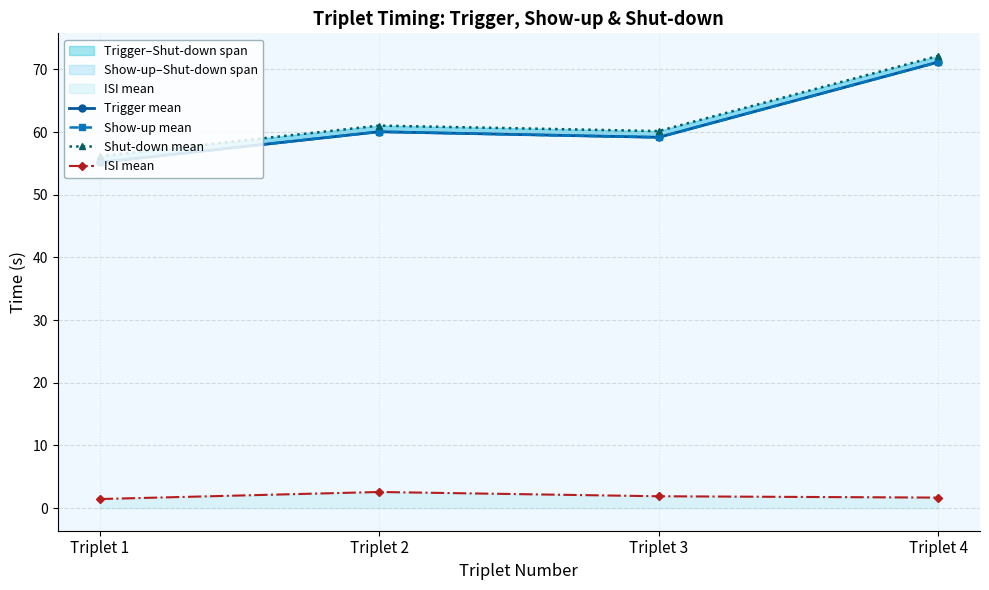

True or false: Trigger mean and Show-up mean cross at least once.

False